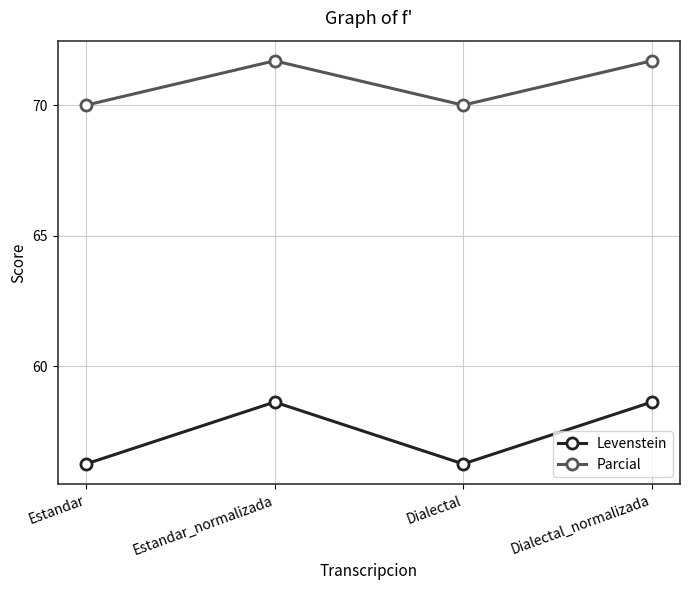

Rank the series by their average value, from highest to lowest.

Parcial, Levenstein